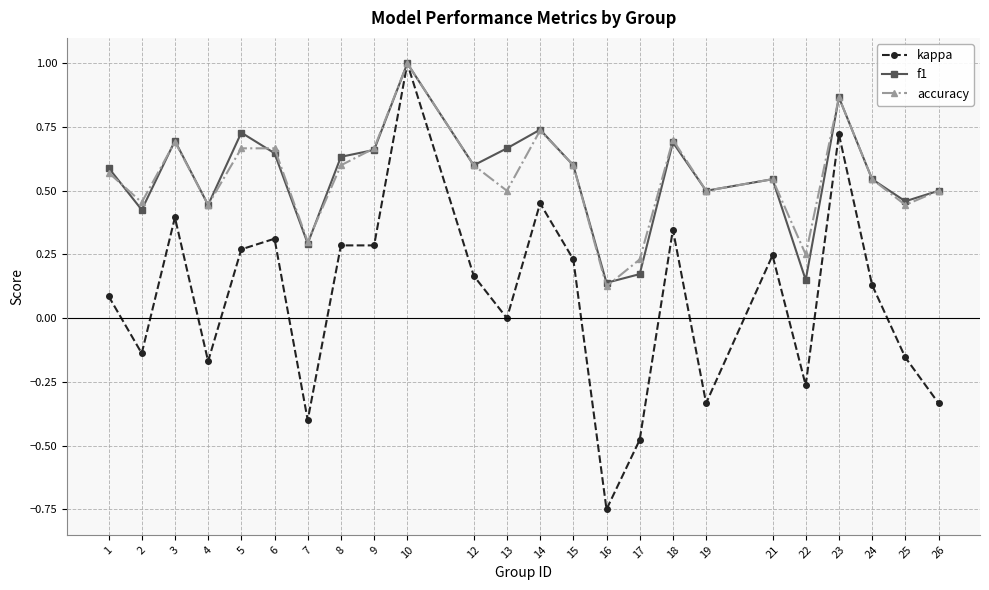

Between 16 and 18, which series saw the biggest shift?

kappa